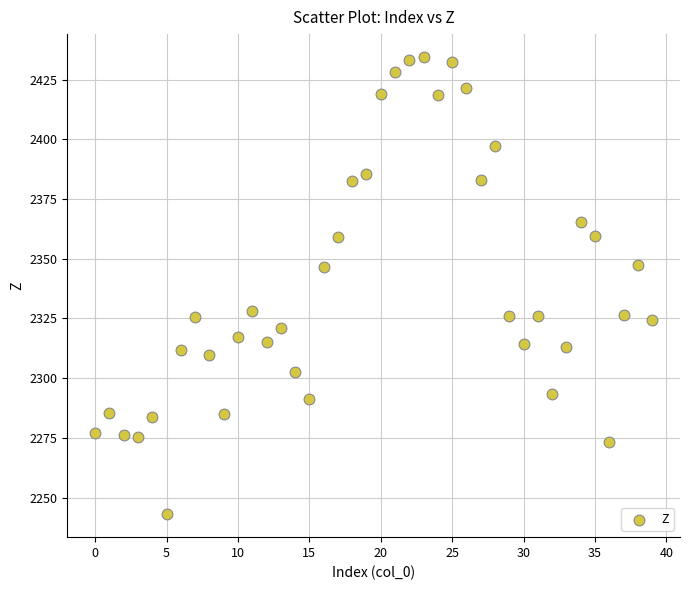

What is the range of Y values (max minus min)?

191.5